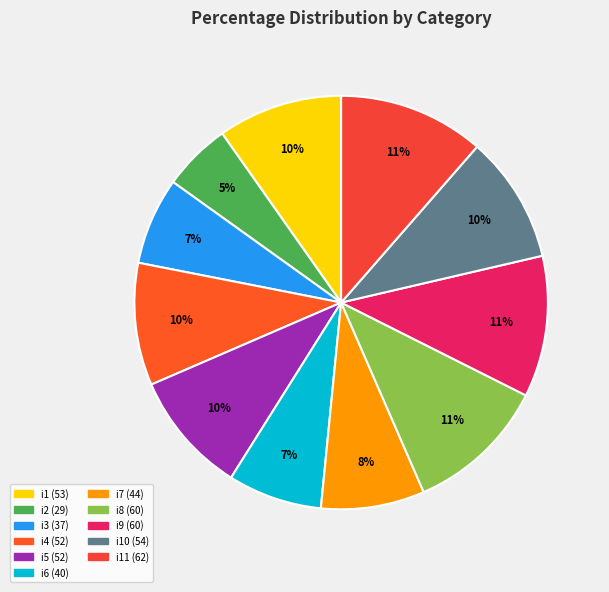

How many slices are in this pie chart?

11